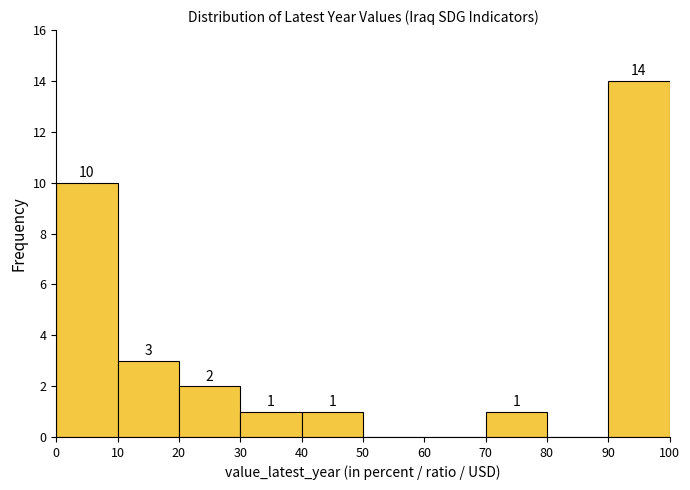

Which range on the x-axis has the tallest bar?

90 to 100